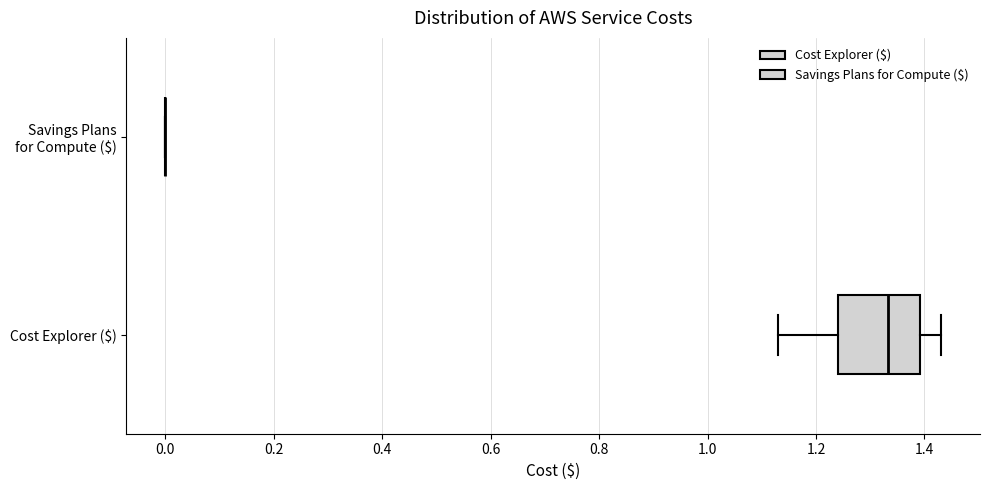

Reading bottom to top, read every box against the x-axis: the position of its median line, the range the box covers, and the ends of its whiskers. The values are not printed on the chart, so give them approximately, as read against the axis.

Cost Explorer ($): median 1.34, box 1.24 to 1.40, whiskers 1.12 to 1.44
Savings Plans for Compute ($): box collapsed to a line at 0.00, whiskers 0.00 to 0.00